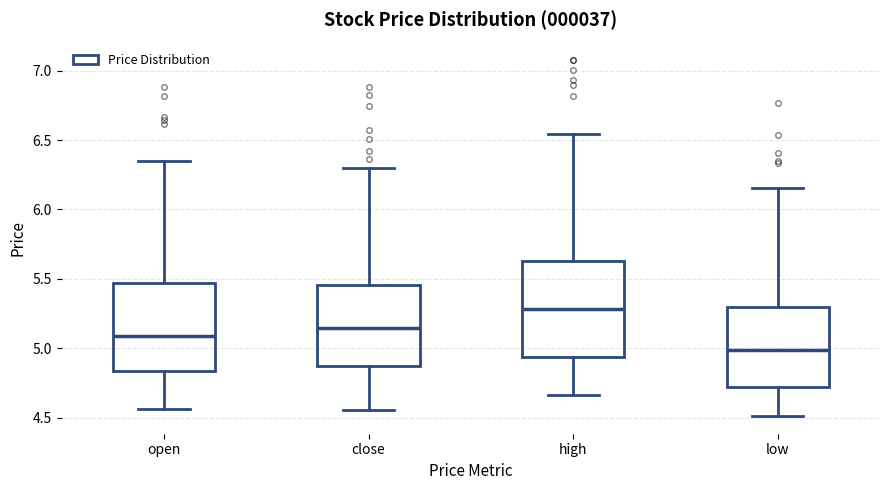

Reading left to right, read every box against the y-axis: the position of its median line, the range the box covers, and the ends of its whiskers. The values are not printed on the chart, so give them approximately, as read against the axis.

open: median 5.10, box 4.85 to 5.45, whiskers 4.55 to 6.35
close: median 5.15, box 4.85 to 5.45, whiskers 4.55 to 6.30
high: median 5.30, box 4.95 to 5.65, whiskers 4.65 to 6.55
low: median 5.00, box 4.70 to 5.30, whiskers 4.50 to 6.15